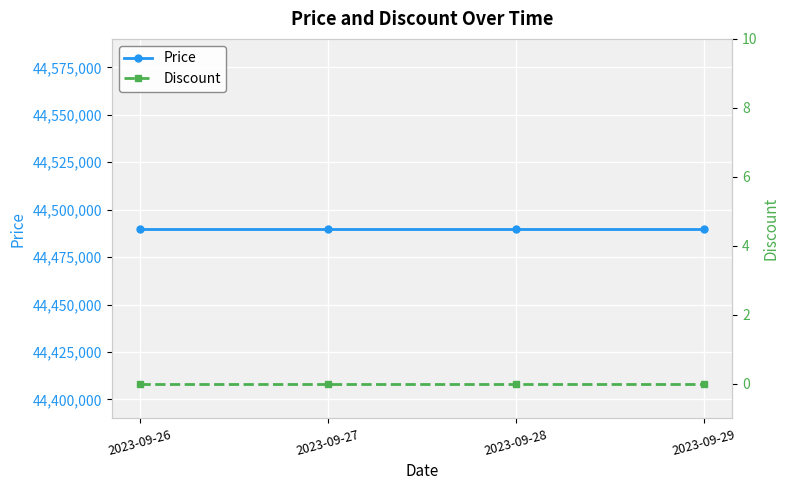

What is the sum of all Price values?

177960000